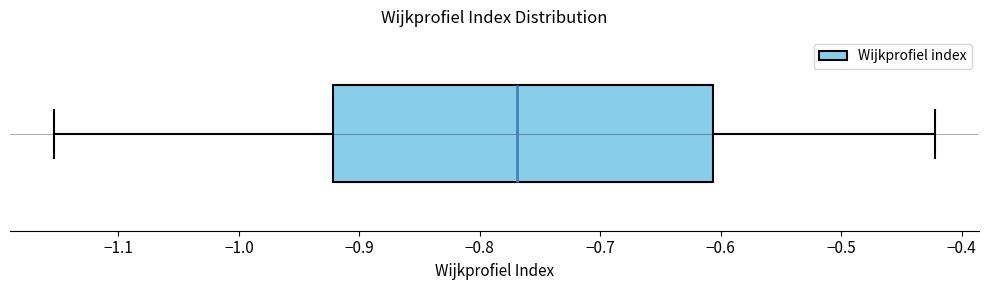

Read this box plot against the x-axis: the position of the median line, the range covered by the box, and the ends of both whiskers. The values are not printed on the chart, so give them approximately, as read against the axis.

median -0.77, box -0.92 to -0.61, whiskers -1.15 to -0.42